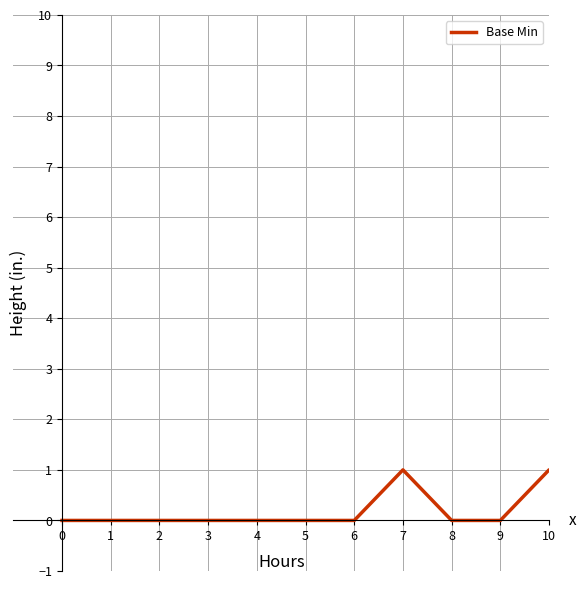

Count the number of data series in this chart.

1